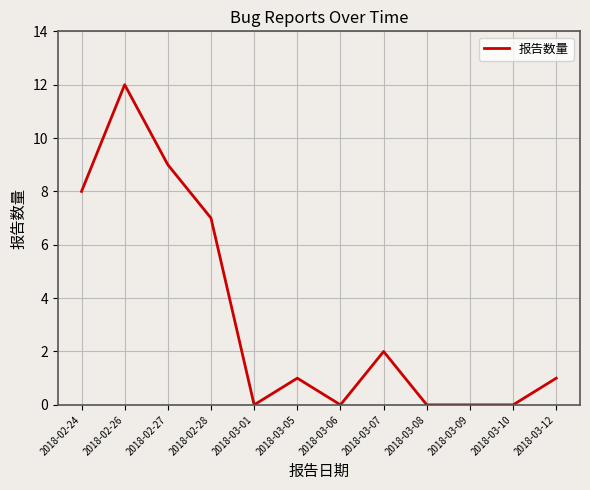

Is this an area chart (filled region under the line)?

No